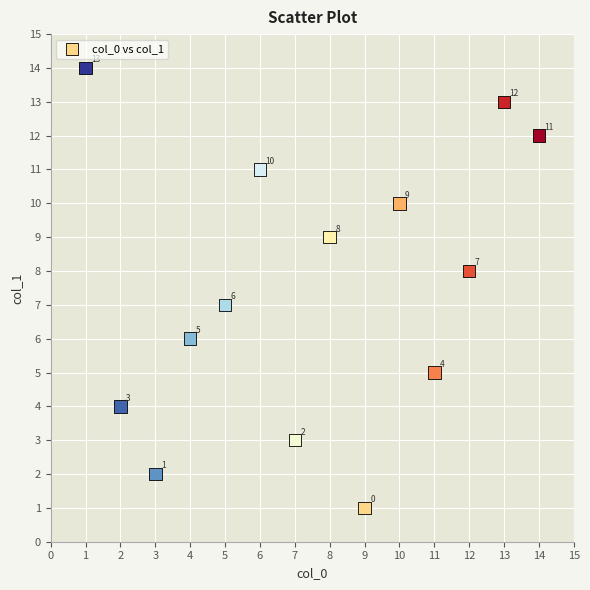

What Y value in the scatter plot is closest to 7?

7